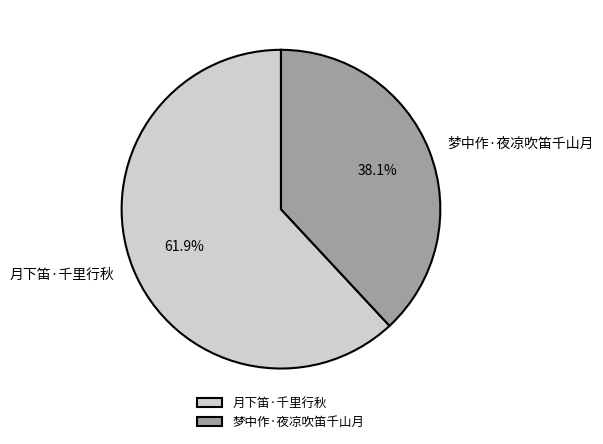

How many slices are in this pie chart?

2